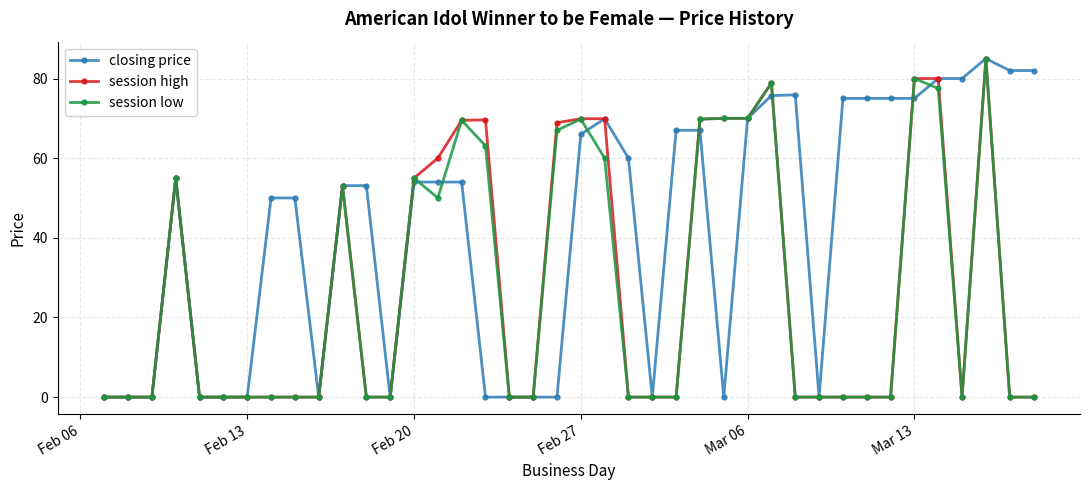

At how many categories does at least one series exceed 12?

28